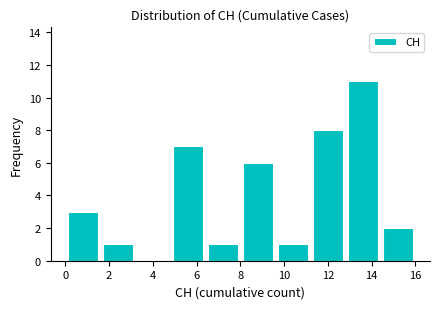

What is the height of the bar covering 0.0 to 1.6 on the x-axis? The values are not printed on the chart, so give them approximately, as read against the axis.

3